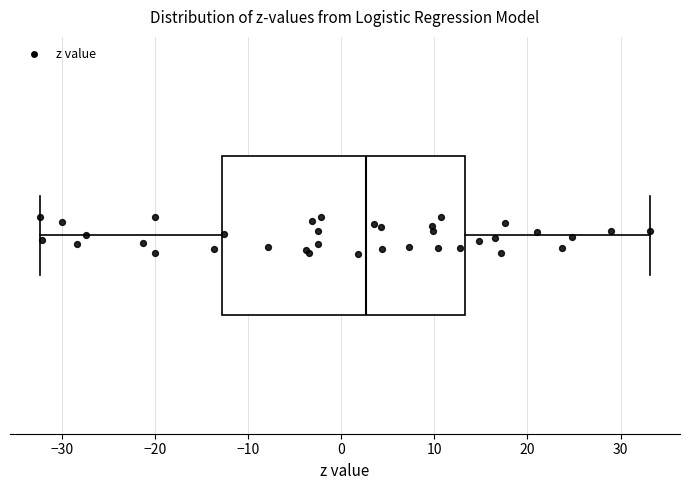

Where does the left whisker of the box end on the x-axis? The values are not printed on the chart, so give them approximately, as read against the axis.

-32